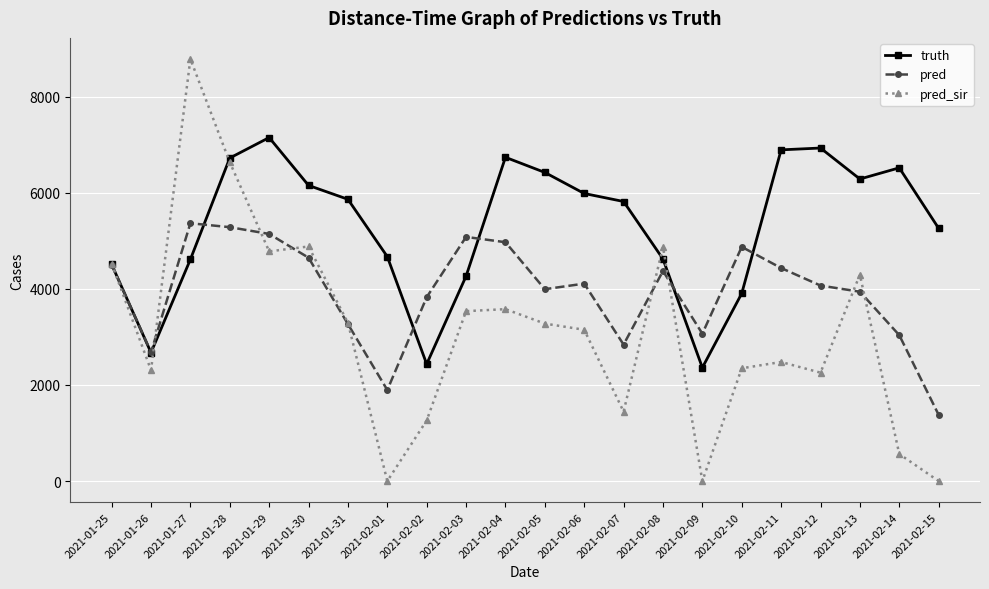

What is the label of the 7th point from the right?

2021-02-09